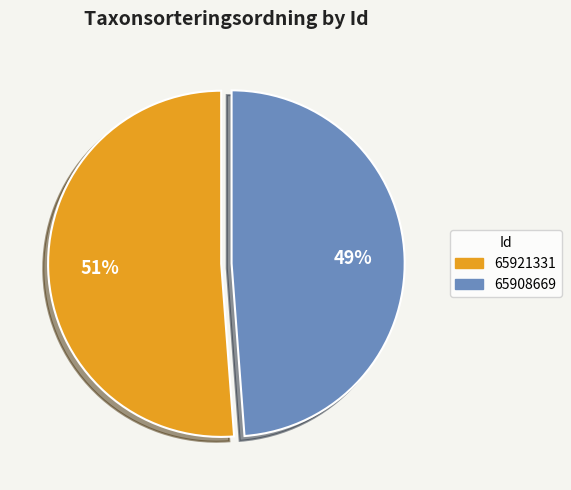

Do 65921331 and 65908669 together represent more than half of the pie?

Yes